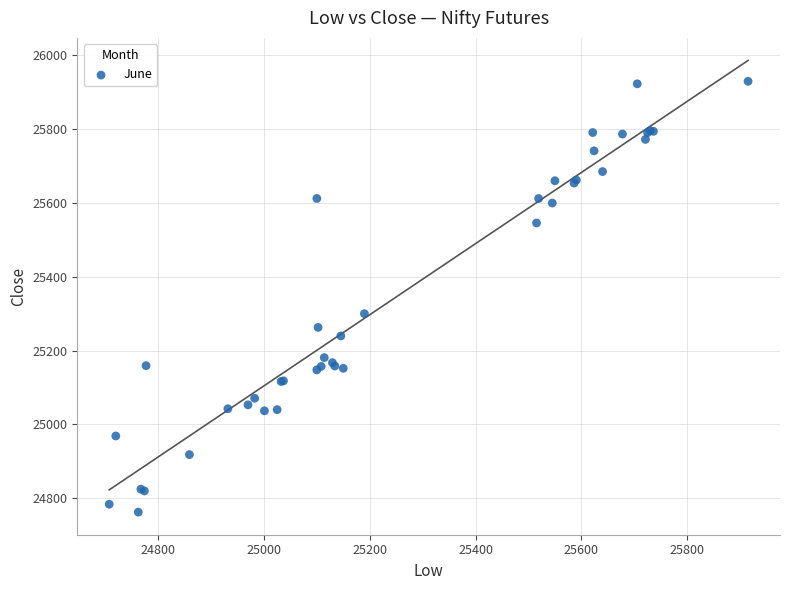

What Y value in the scatter plot is closest to 25345?

25300.0